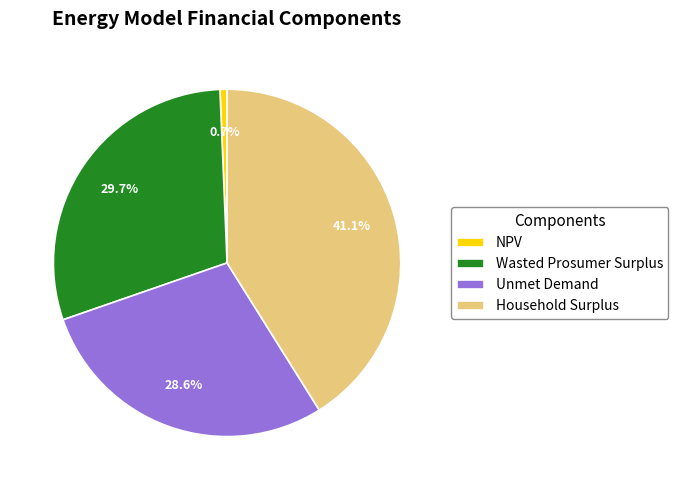

What percentage is the Unmet Demand slice, to the nearest percent?

29%